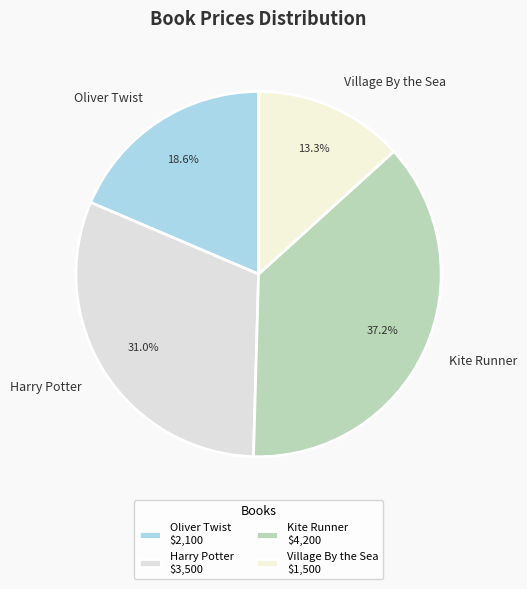

The Oliver Twist slice represents 19% of the pie. True or false?

True